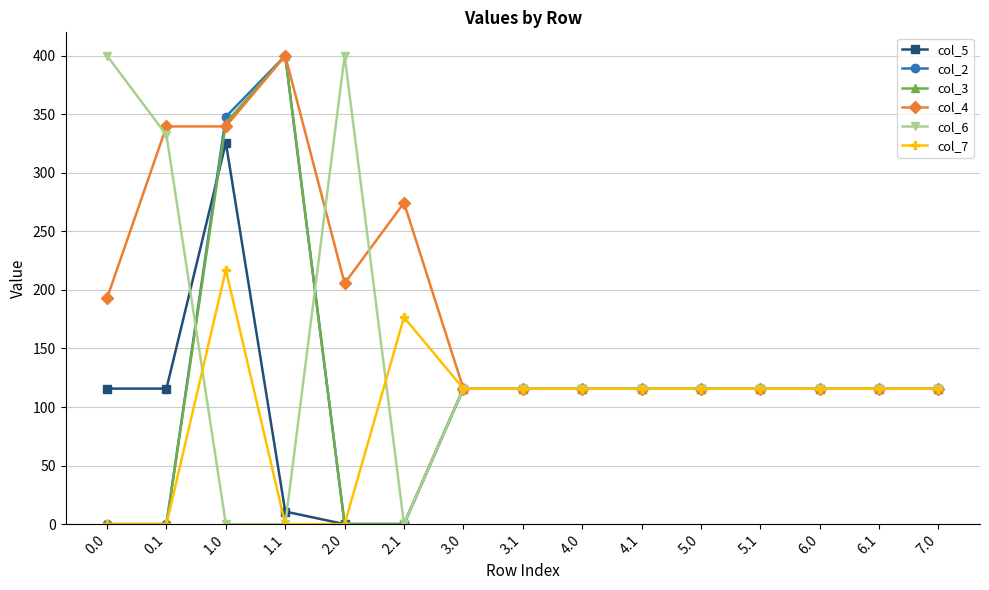

How many lines are shown in the chart?

6